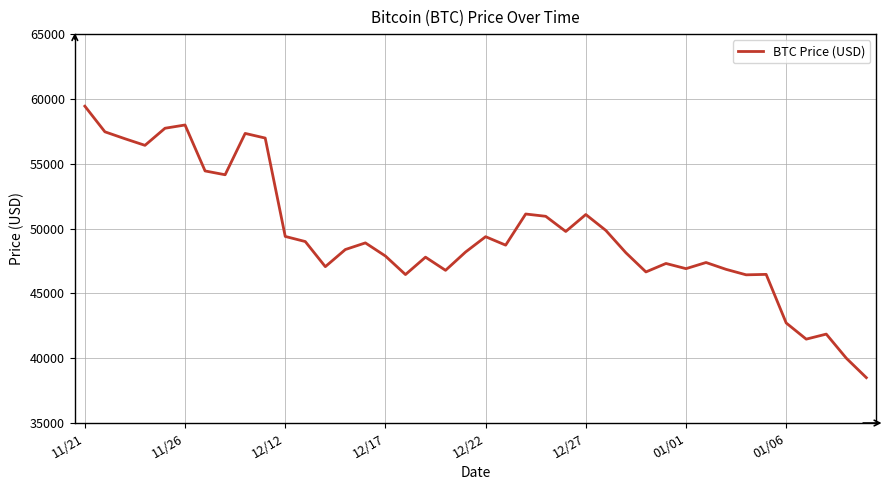

What is the minimum value shown in the chart?

38500